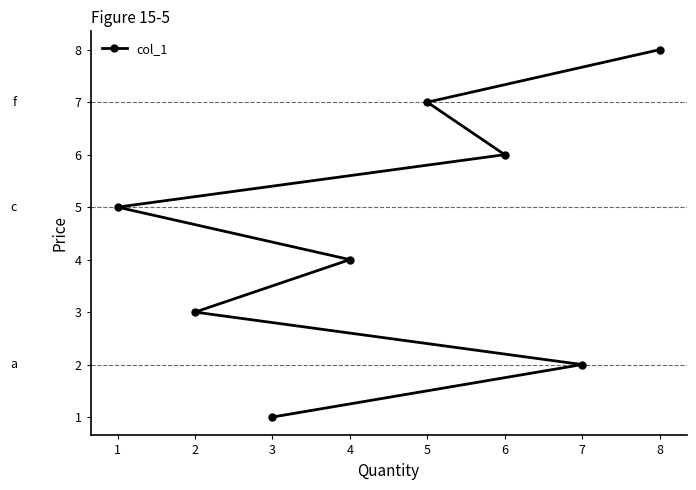

Reading left to right, extract all data points from this chart.

1=5	2=3	3=1	4=4	5=7	6=6	7=2	8=8